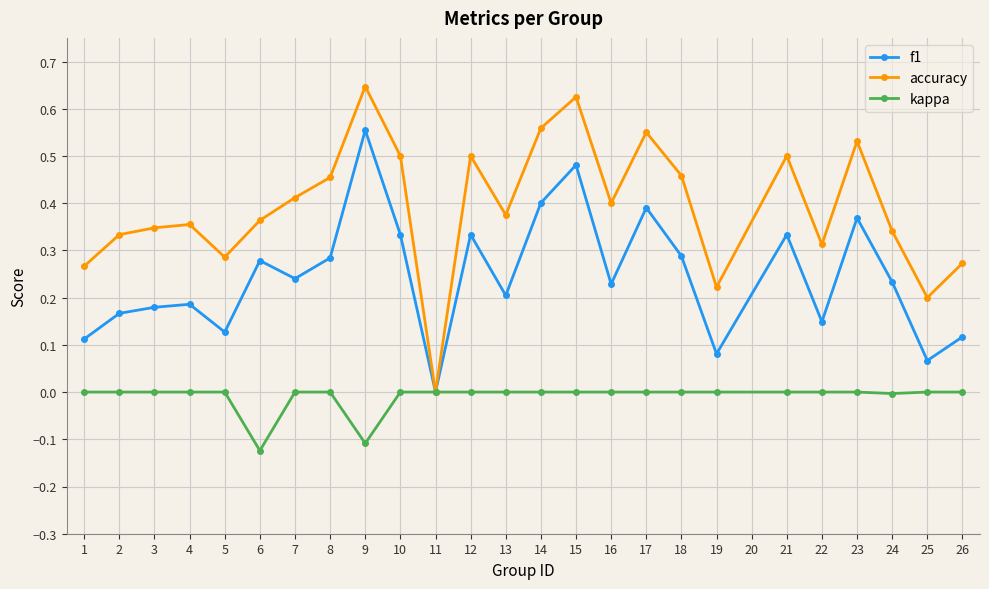

Where is accuracy nearest to the value 0?

11